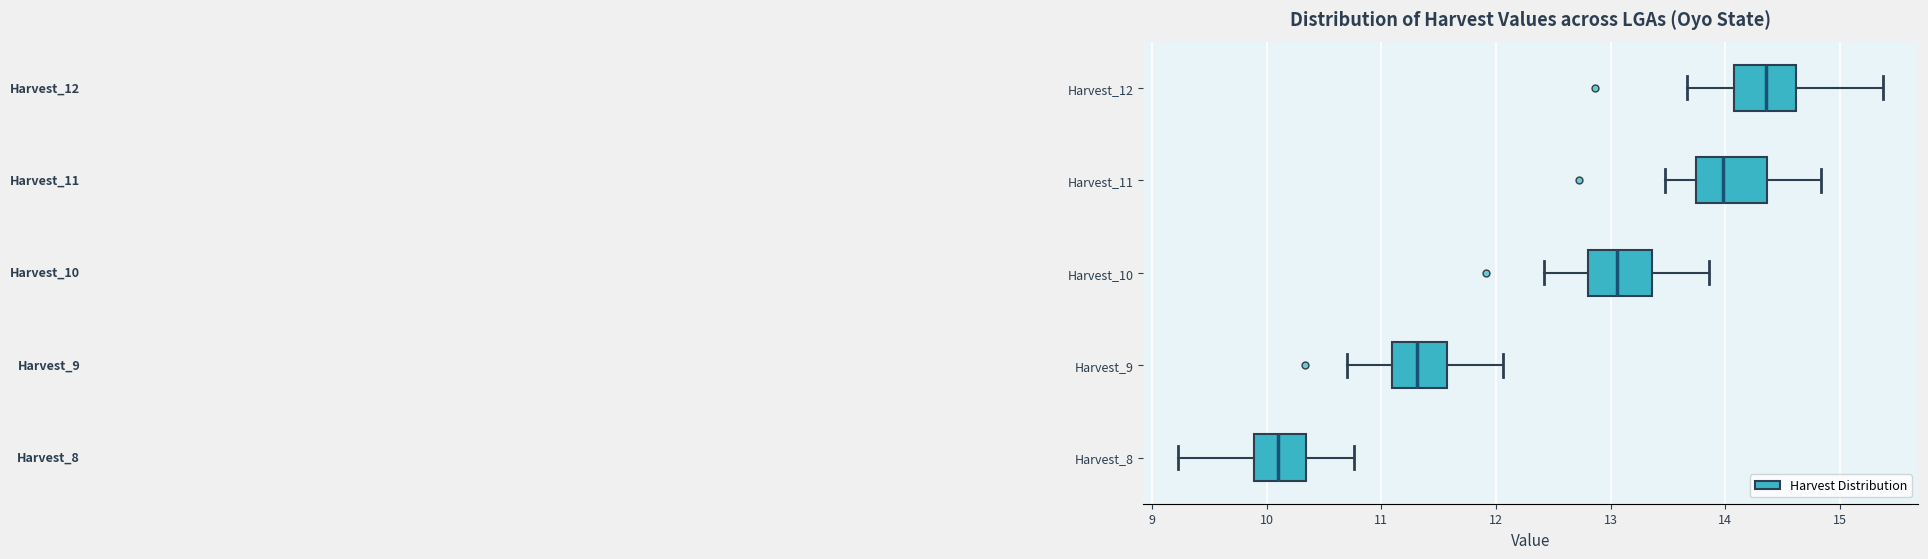

Which box has the furthest to the left median line?

Harvest_8